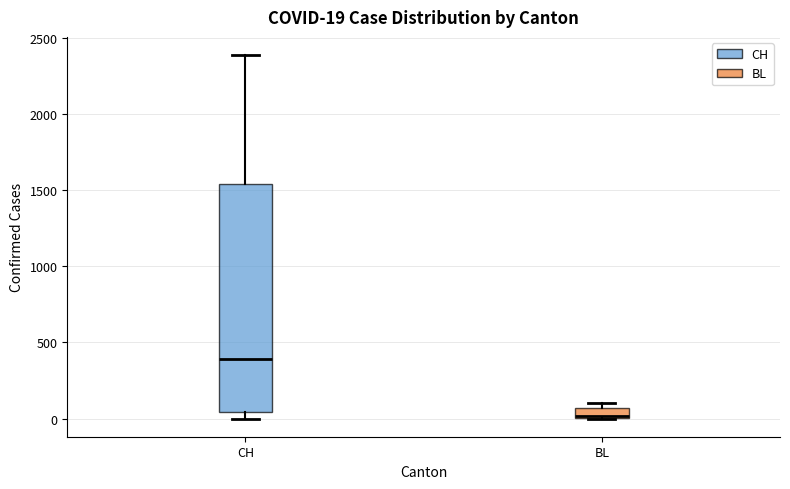

Comparing the boxes themselves (not the whiskers), which one is the tallest?

CH